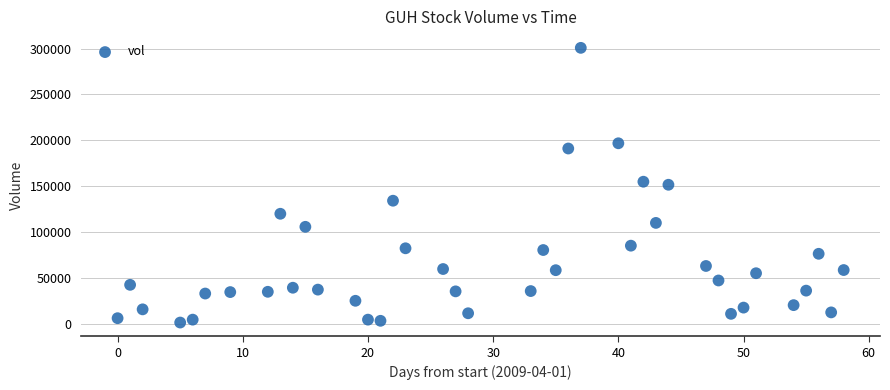

What is the range of X values (max minus min)?

58